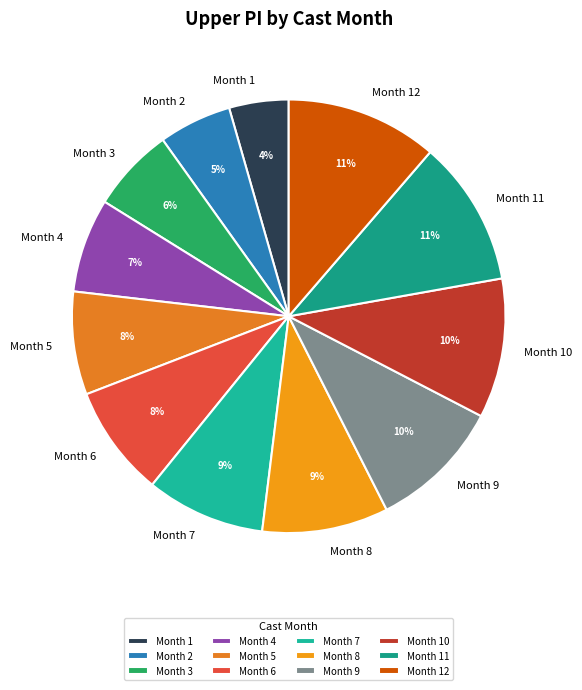

To the nearest percent, what is the difference between the largest and smallest slice percentages?

7%